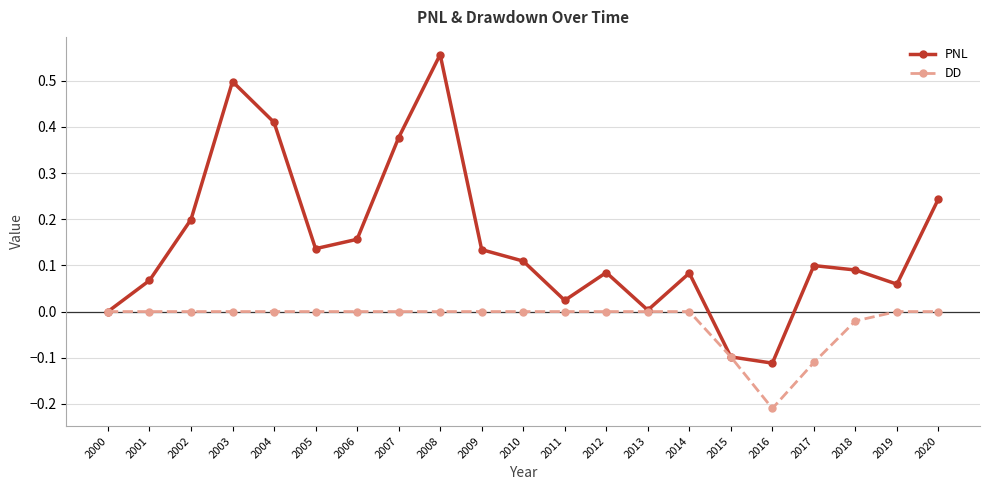

At which category does PNL reach its first local peak?

2003